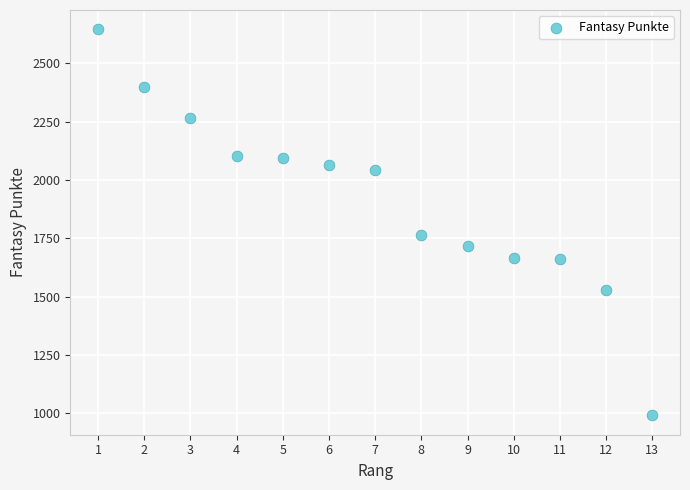

What Y value in the scatter plot is closest to 1818?

1765